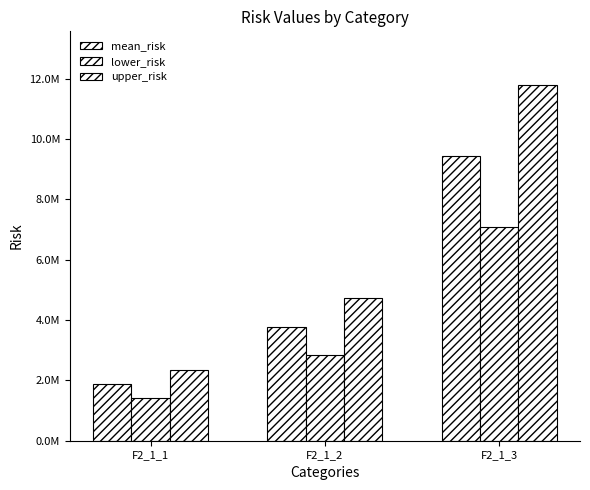

Which series has the largest total across all categories?

upper_risk